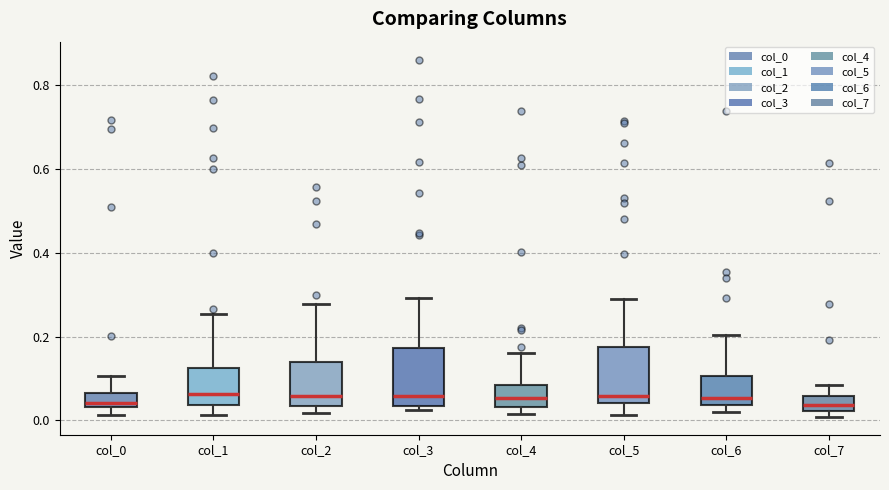

Where is the upper edge of the box for col_1 on the y-axis? The values are not printed on the chart, so give them approximately, as read against the axis.

0.12